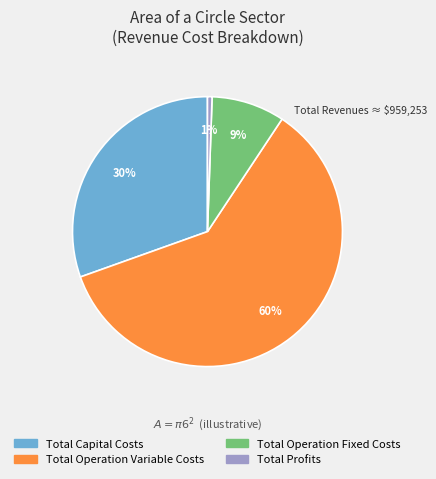

What is the smallest slice in the pie chart?

Total Profits